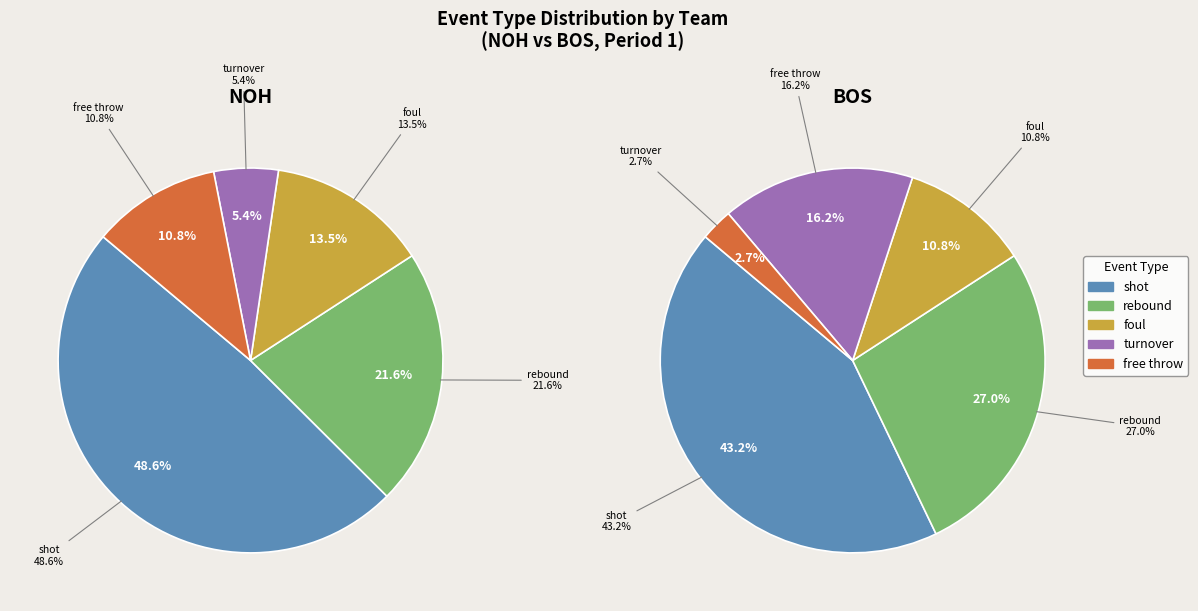

The David West slice represents 11% of the pie. True or false?

False